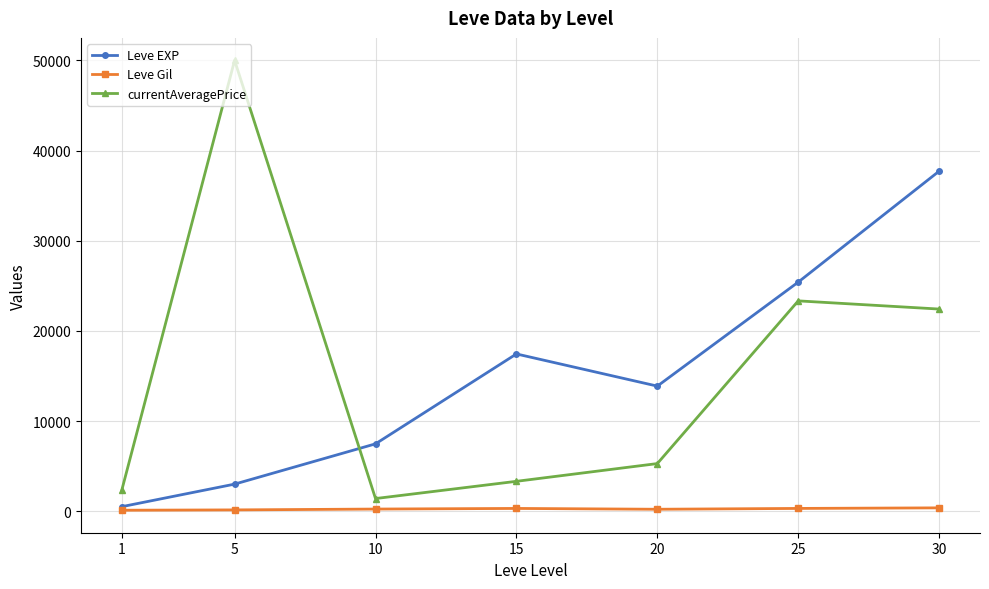

Which series has the largest range (max minus min)?

currentAveragePrice